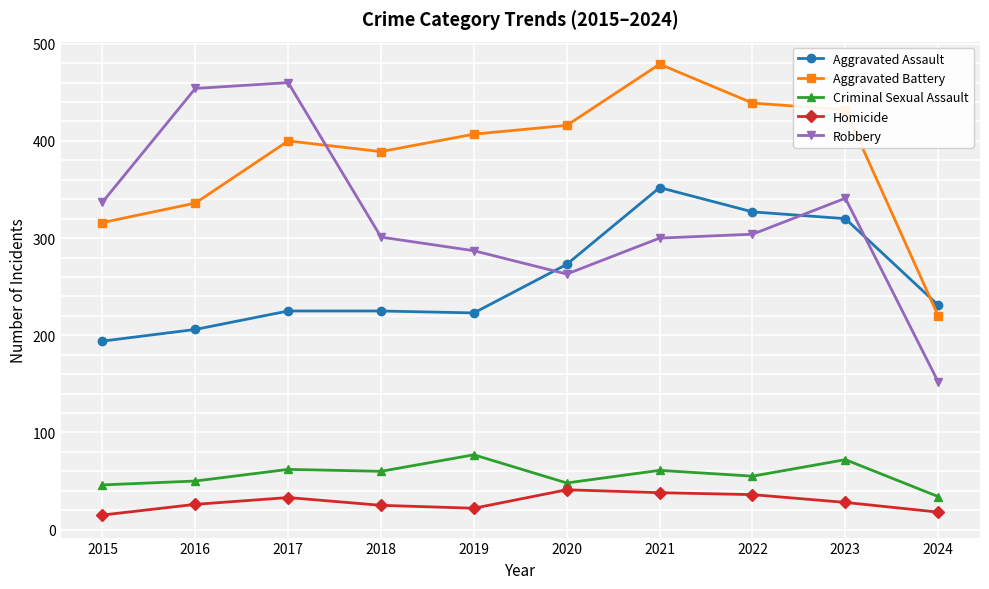

Where is the first local minimum for Robbery?

2020